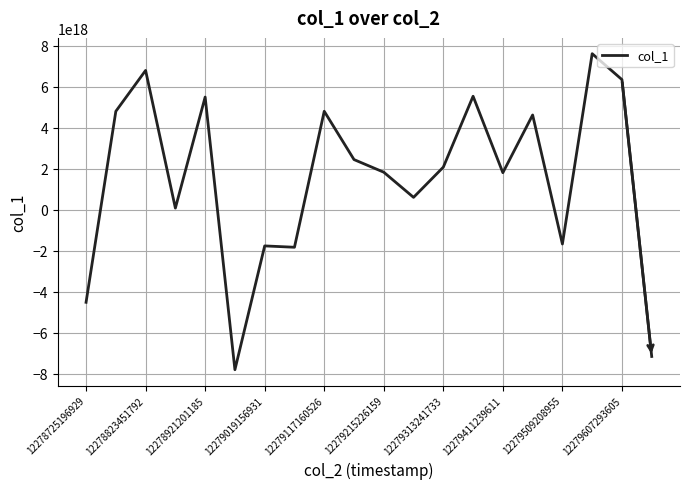

At which category does the chart reach its peak across all series?

17